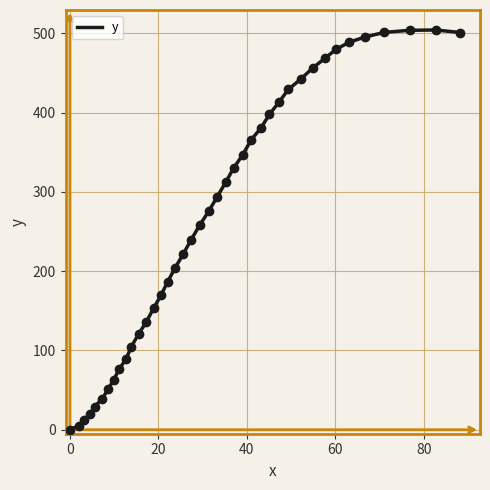

What is the difference between the maximum and minimum values?

504.2